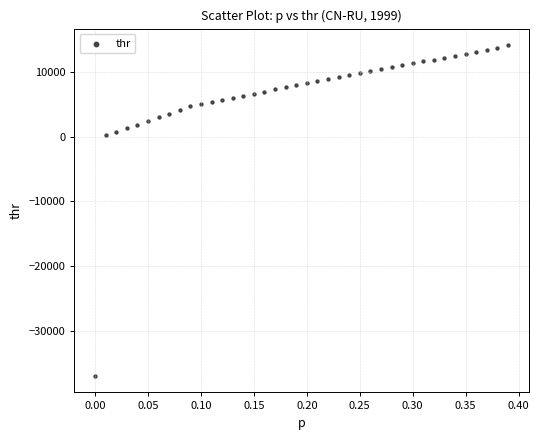

What is the range of X values (max minus min)?

0.4